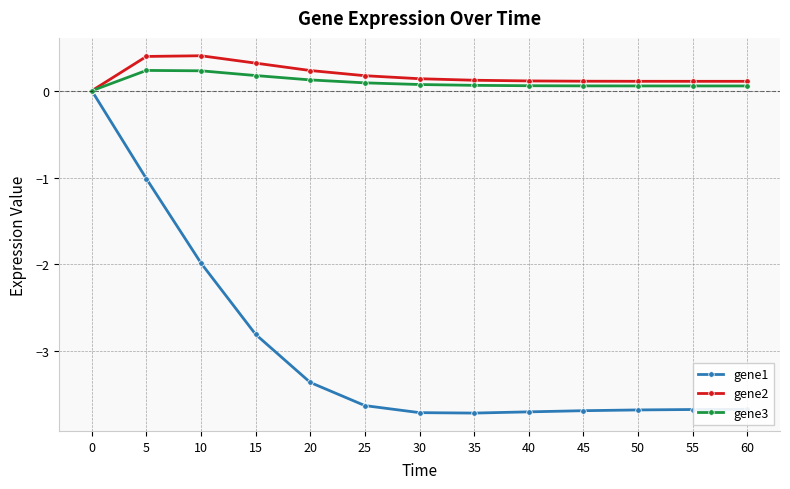

What are all the series names shown in the legend?

gene1, gene2, gene3